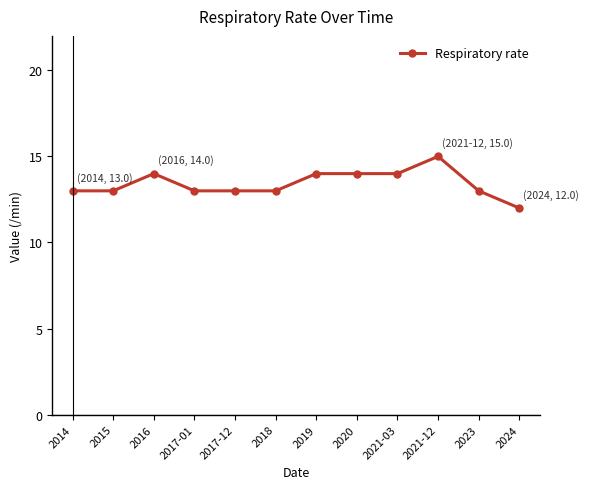

At which category does the chart reach its minimum across all series?

2024